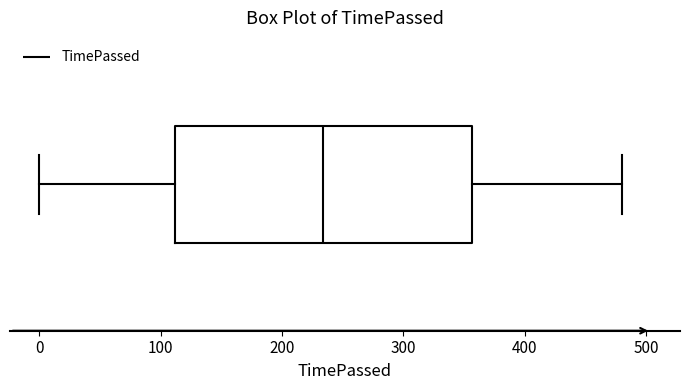

Read this box plot against the x-axis: the position of the median line, the range covered by the box, and the ends of both whiskers. The values are not printed on the chart, so give them approximately, as read against the axis.

median 230, box 110 to 360, whiskers 0 to 480